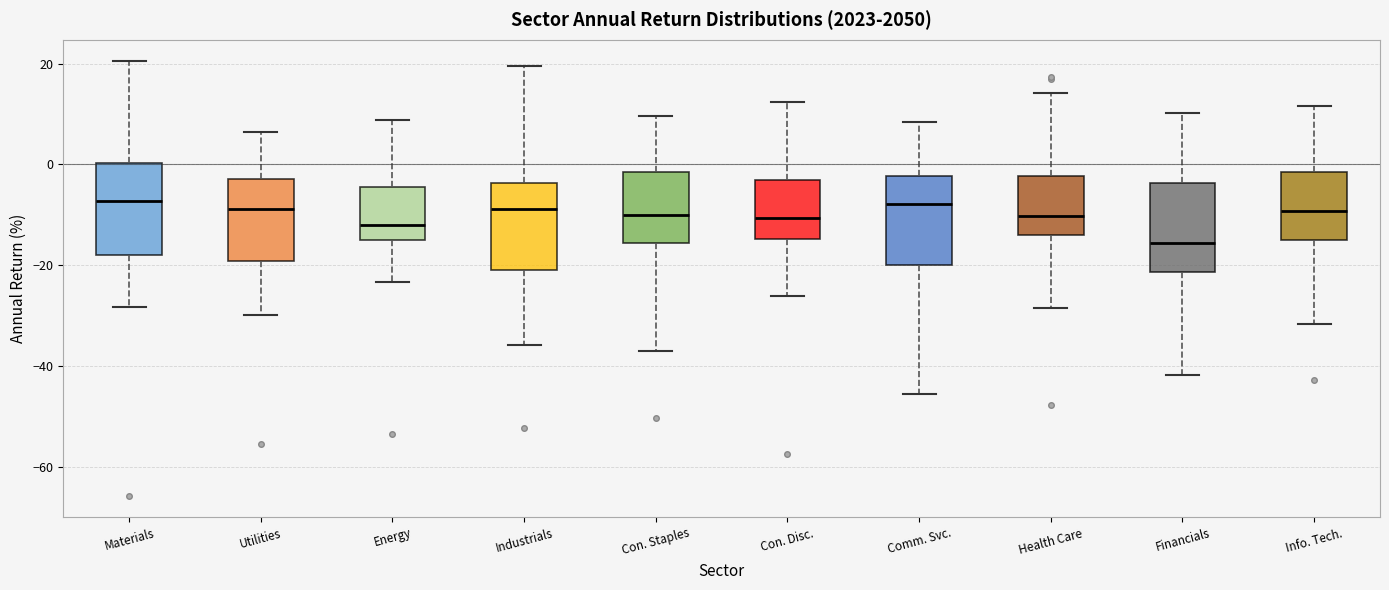

Where is the upper edge of the box for Utilities on the y-axis? The values are not printed on the chart, so give them approximately, as read against the axis.

-2